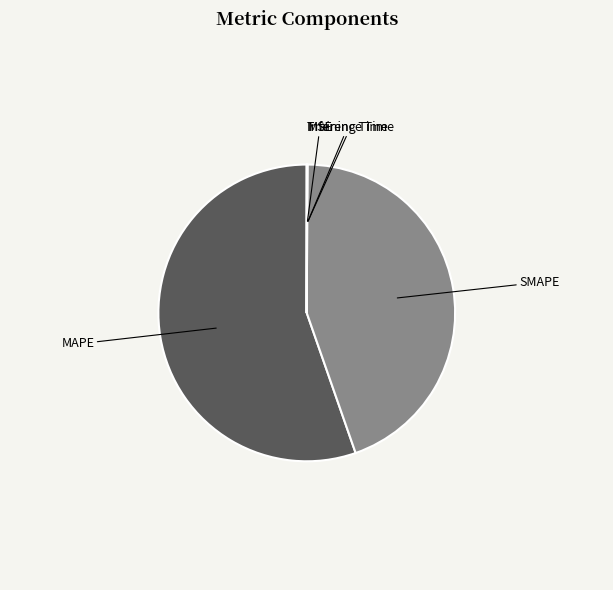

Is there any slice that represents more than half of the pie?

Yes